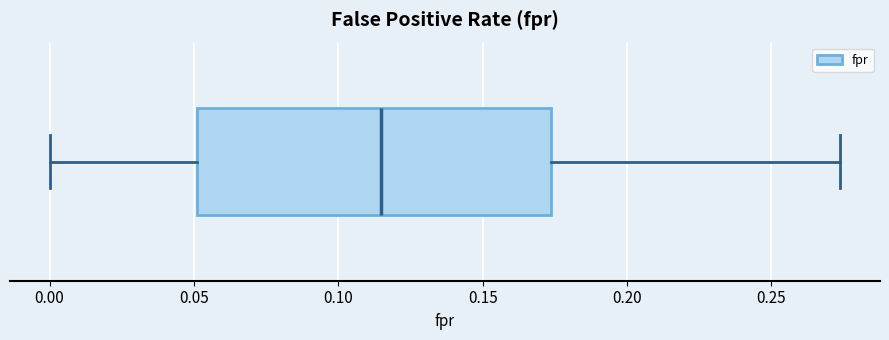

Transcribe this box plot: give where the median line is, the range the box spans, and where the two whiskers end, as read against the x-axis. The values are not printed on the chart, so give them approximately, as read against the axis.

median 0.115, box 0.050 to 0.175, whiskers 0.000 to 0.275